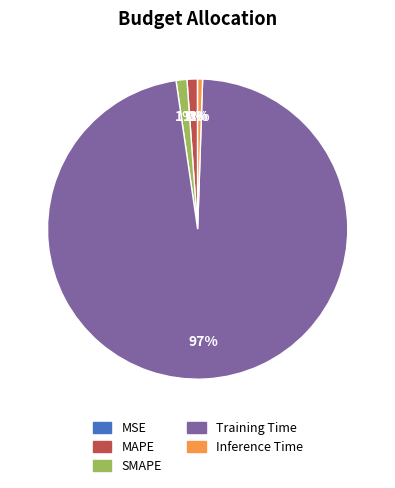

To the nearest percent, what is the combined percentage of MAPE and SMAPE?

2%